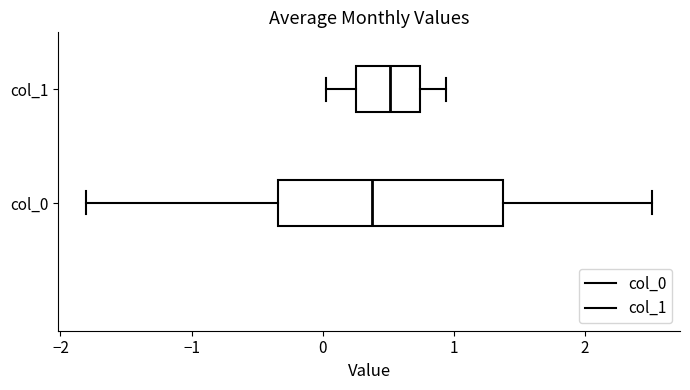

Where does the left whisker of the box for col_0 end on the x-axis? The values are not printed on the chart, so give them approximately, as read against the axis.

-1.8